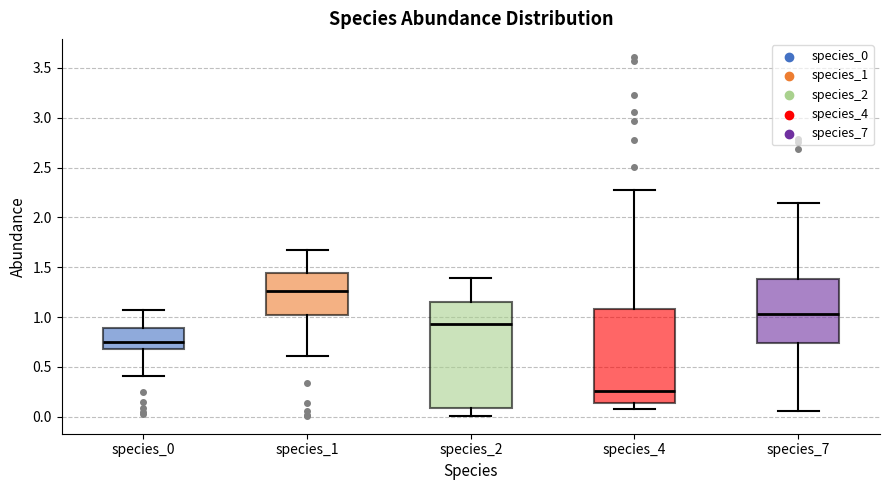

Reading left to right, transcribe this box plot: for each box, give where its median line is, the range the box spans, and where its two whiskers end, as read against the y-axis. The values are not printed on the chart, so give them approximately, as read against the axis.

species_0: median 0.75, box 0.70 to 0.90, whiskers 0.40 to 1.05
species_1: median 1.25, box 1.00 to 1.45, whiskers 0.60 to 1.70
species_2: median 0.95, box 0.10 to 1.15, whiskers 0.00 to 1.40
species_4: median 0.25, box 0.15 to 1.10, whiskers 0.10 to 2.30
species_7: median 1.05, box 0.75 to 1.40, whiskers 0.05 to 2.15